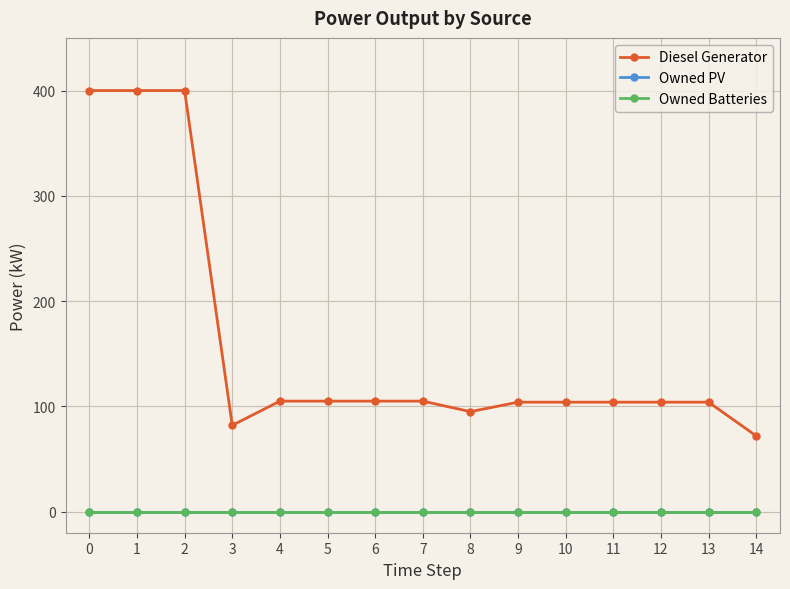

True or false: Owned Batteries and Owned PV intersect in this chart.

False